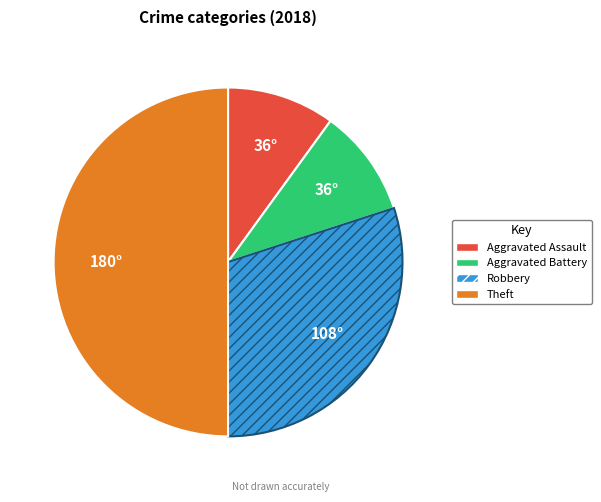

Which category has the biggest portion of the pie?

Theft